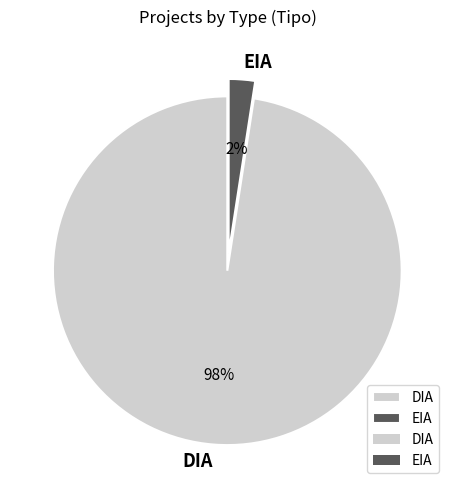

Count the number of slices in the pie.

2